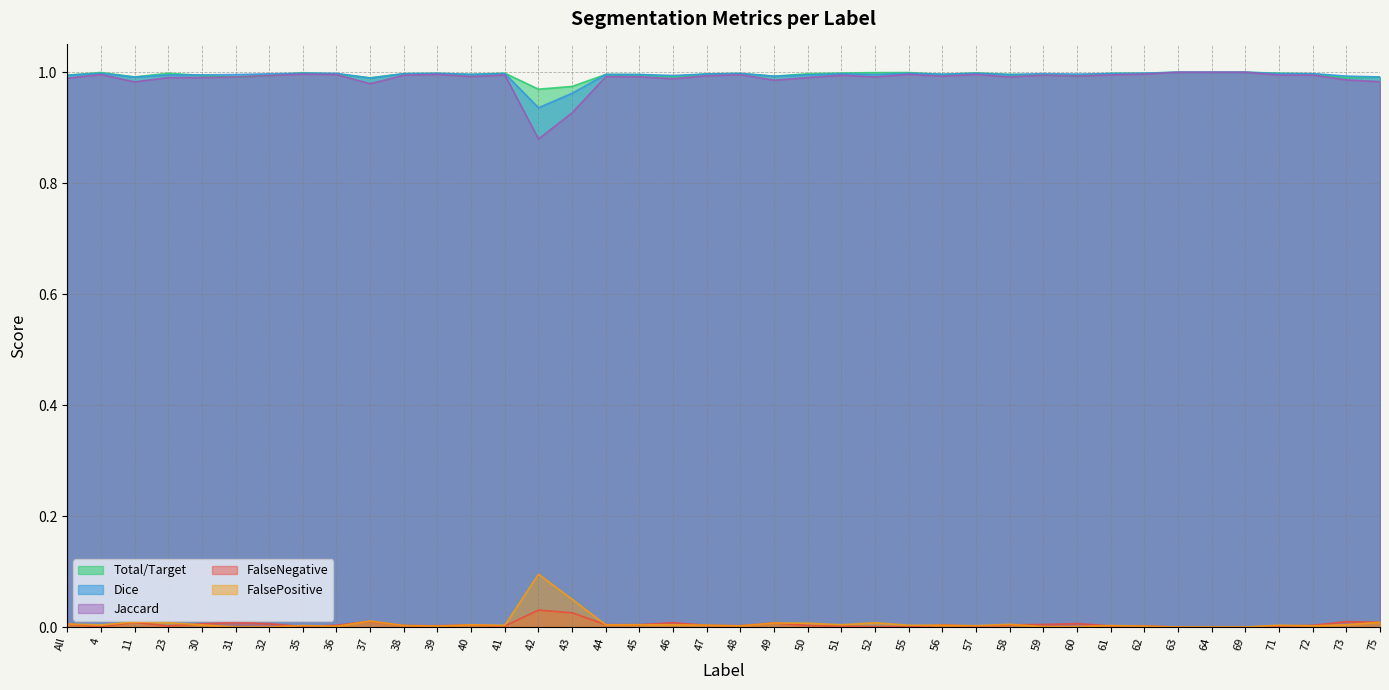

Between 47 and 49, which series saw the biggest shift?

Jaccard